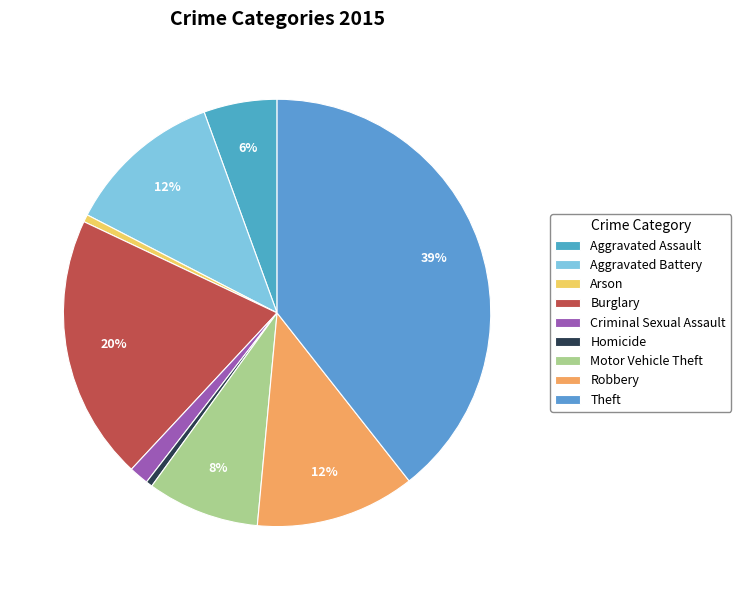

Which category has the biggest portion of the pie?

Theft